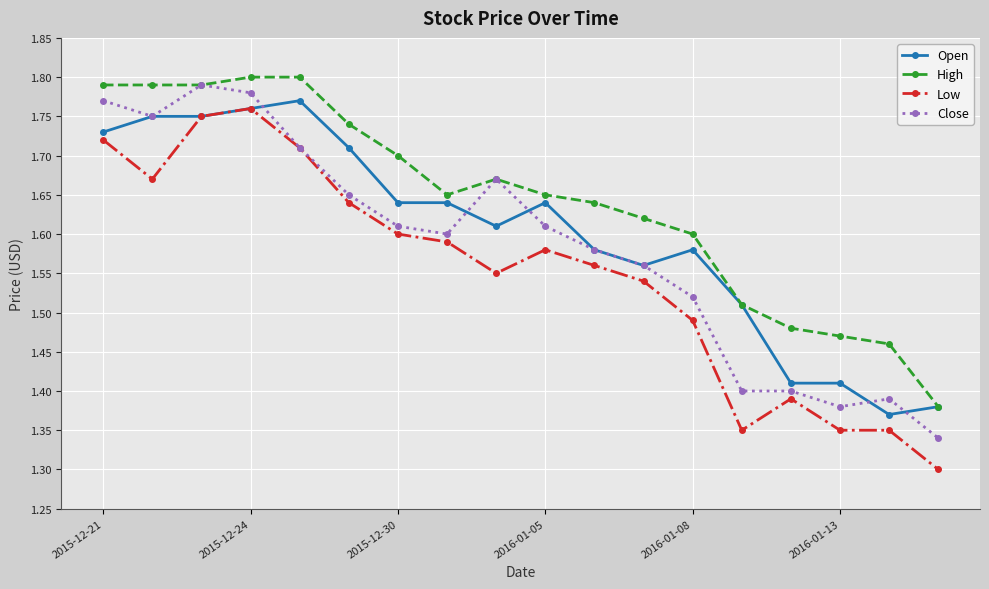

Which series has the largest total across all categories?

High